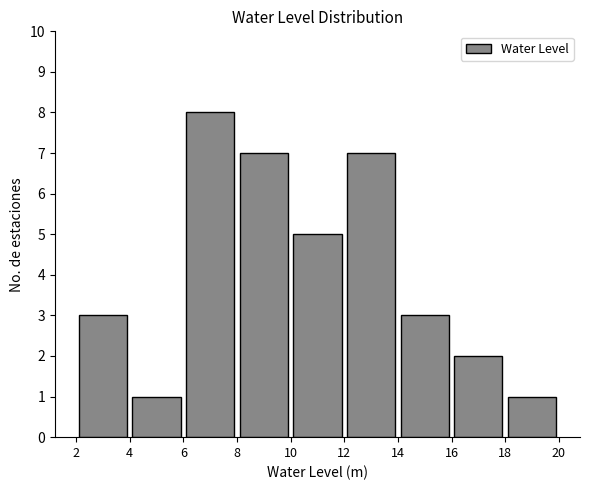

Which range on the x-axis has the tallest bar?

6 to 8